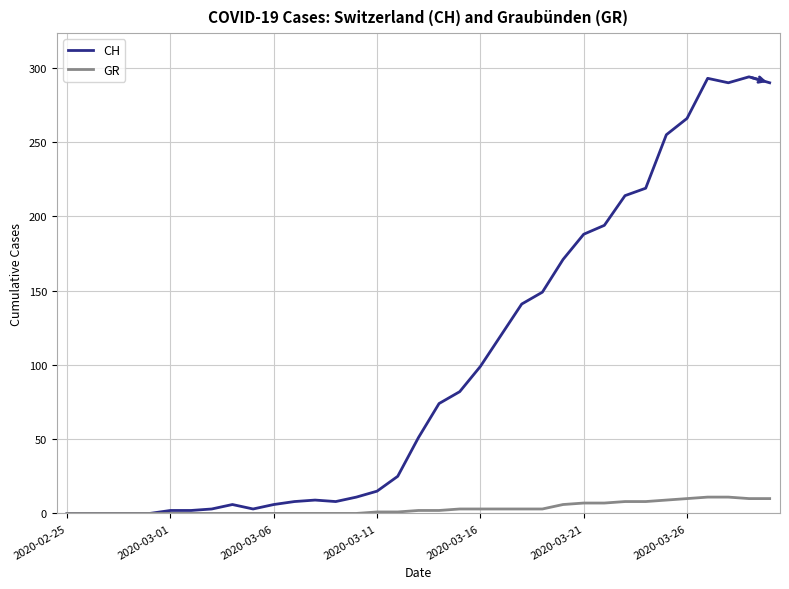

What is the highest value of the CH series?

294